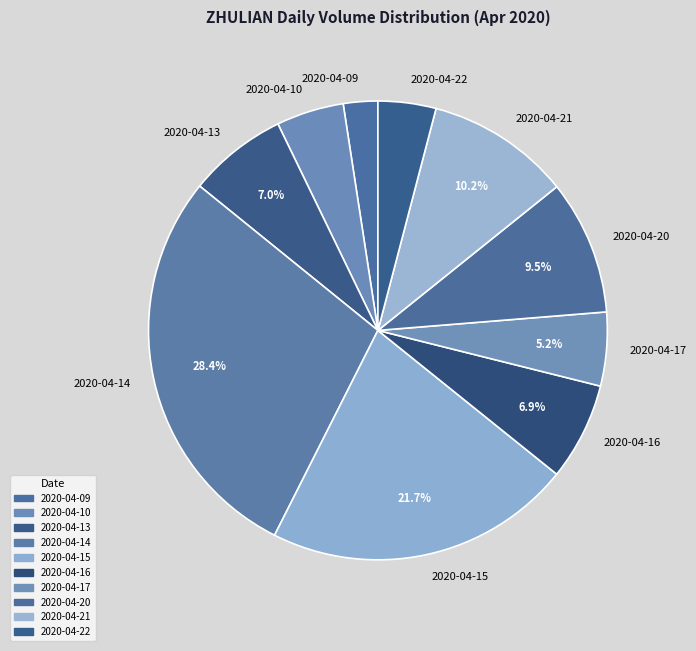

Between 2020-04-17 and 2020-04-20, which is larger?

2020-04-20